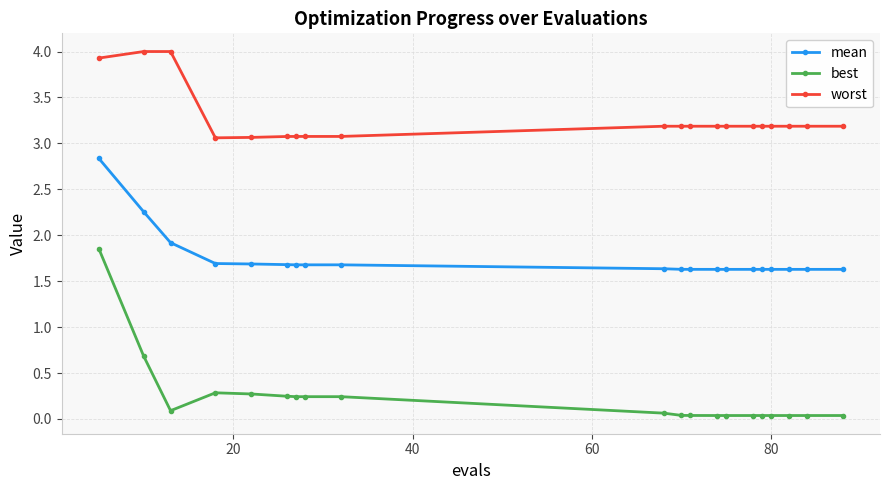

At how many categories does at least one series exceed 2?

20